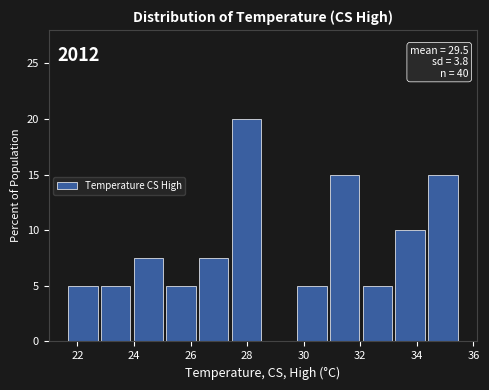

Over which range of the x-axis is the bar tallest?

27.4 to 28.6